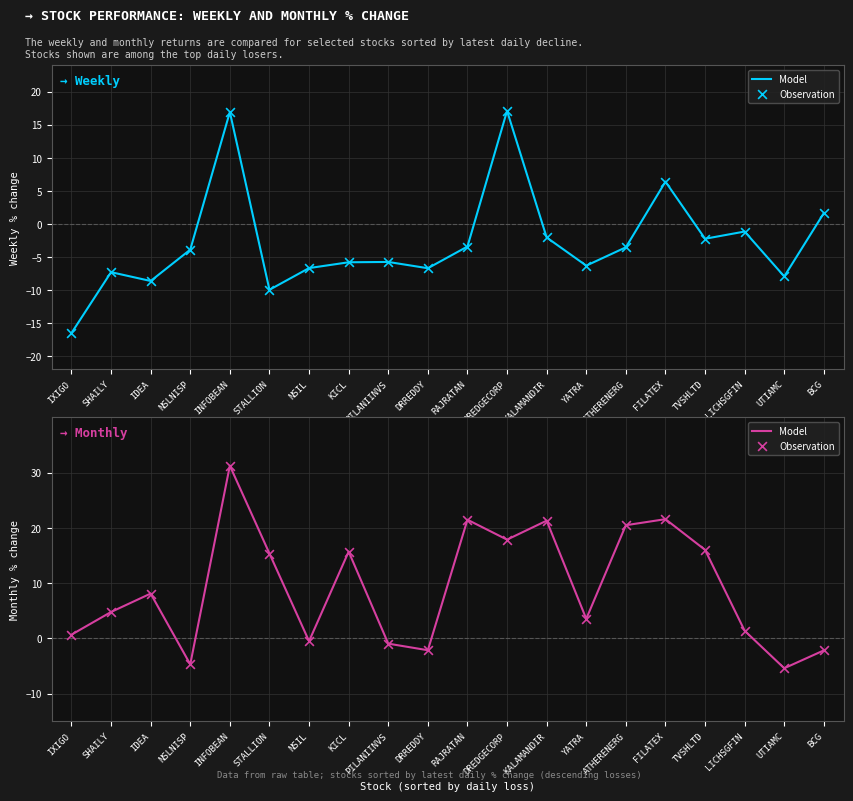

What is the total value across all series at BCG?

-4.3